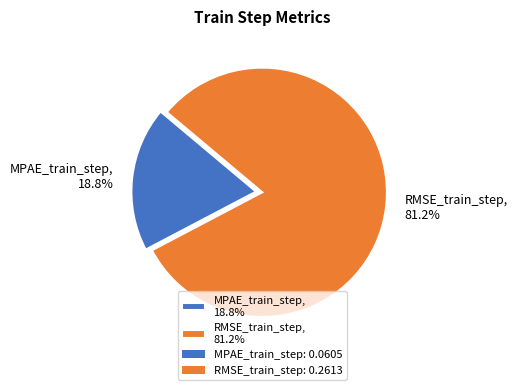

Is it true that RMSE_train_step is 81% of the pie?

True